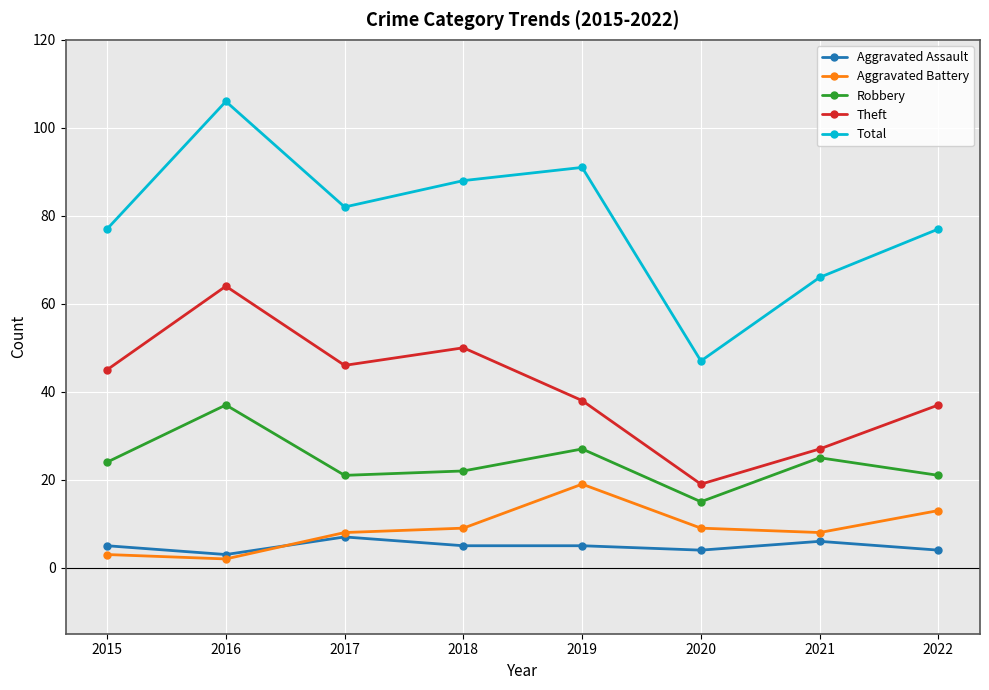

How many values in the Robbery series are below 24?

4